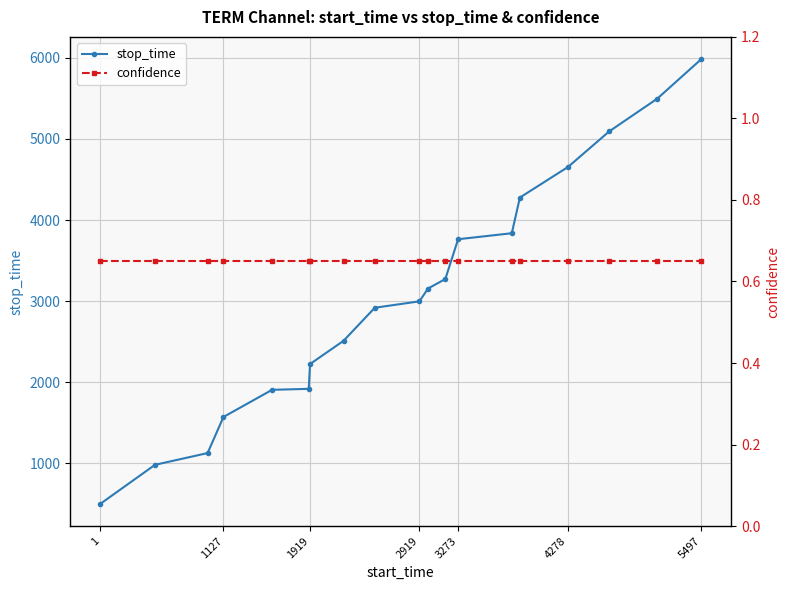

How many categories are shown in the chart?

19